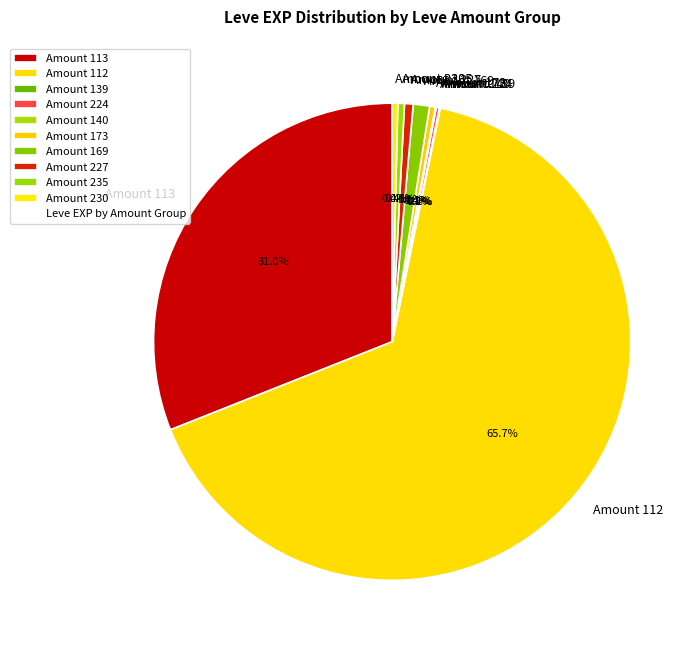

How much of the chart is everything except Amount 173?

99.6%